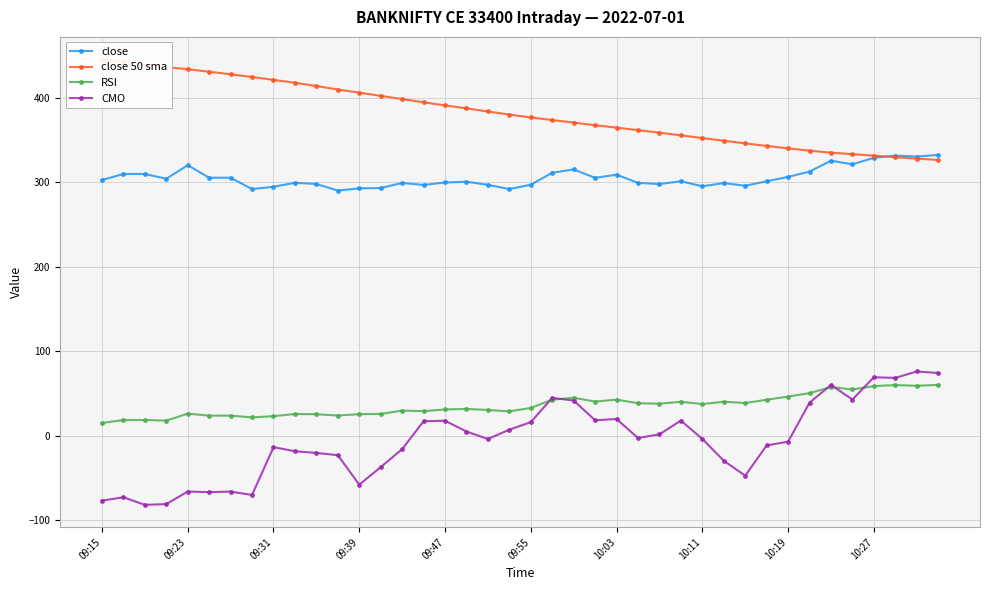

What is the minimum value for CMO?

-81.6